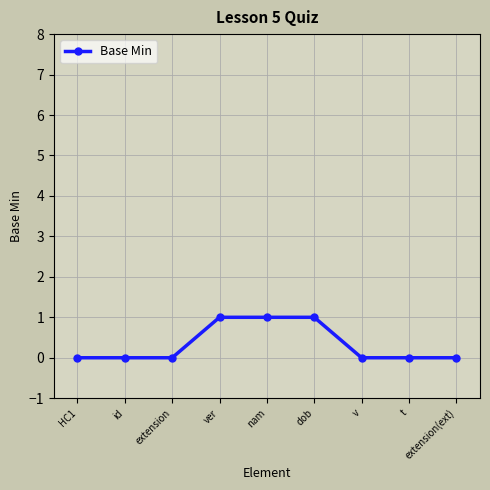

What is the difference between the second highest and second lowest values?

1